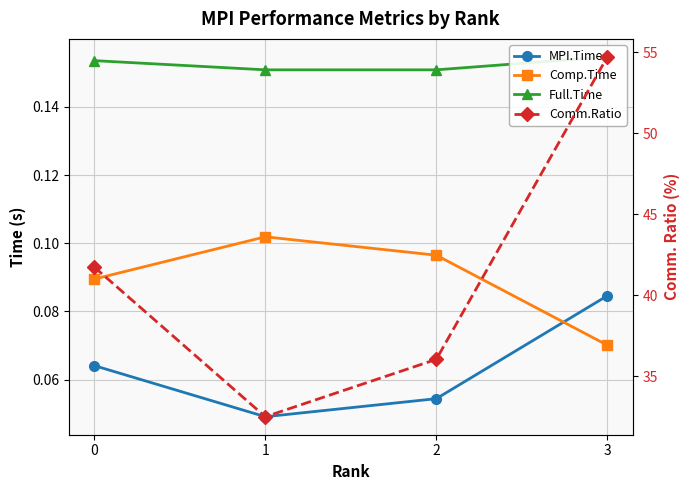

What is the average value of the Comp.Time series?

0.1